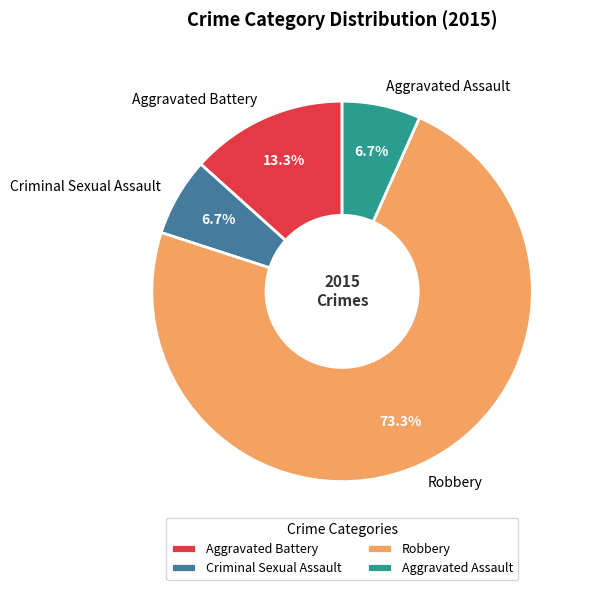

How many slices are in this pie chart?

4